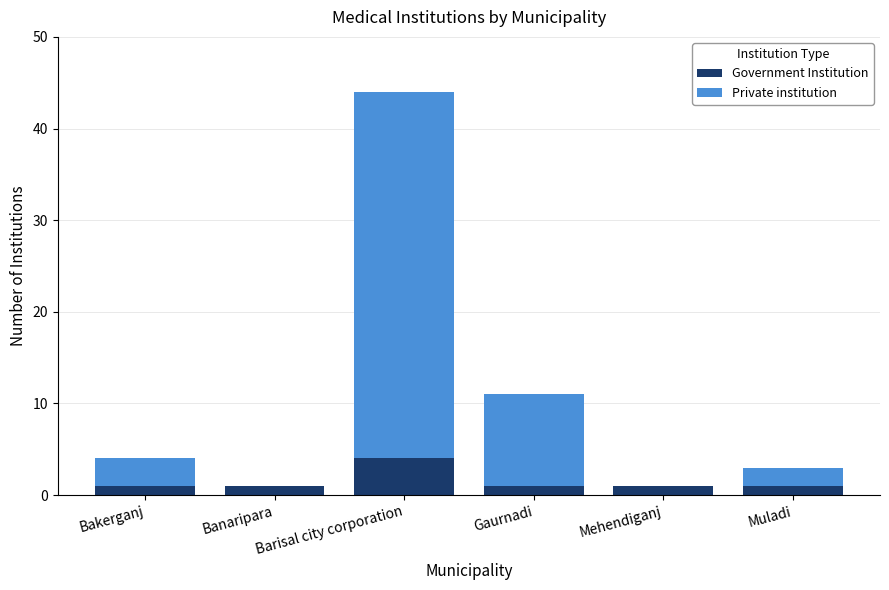

Are the bars horizontal?

No